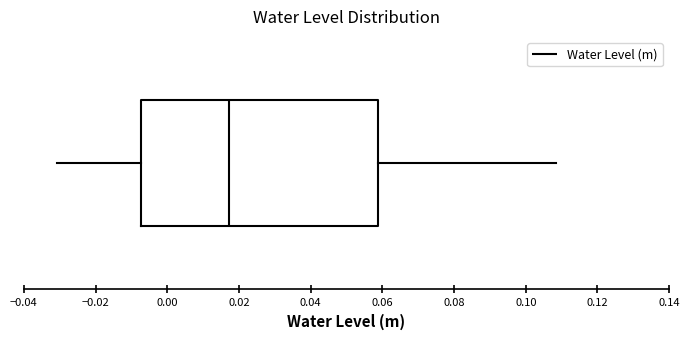

Transcribe this box plot: give where the median line is, the range the box spans, and where the two whiskers end, as read against the x-axis. The values are not printed on the chart, so give them approximately, as read against the axis.

median 0.018, box -0.008 to 0.058, whiskers -0.030 to 0.108